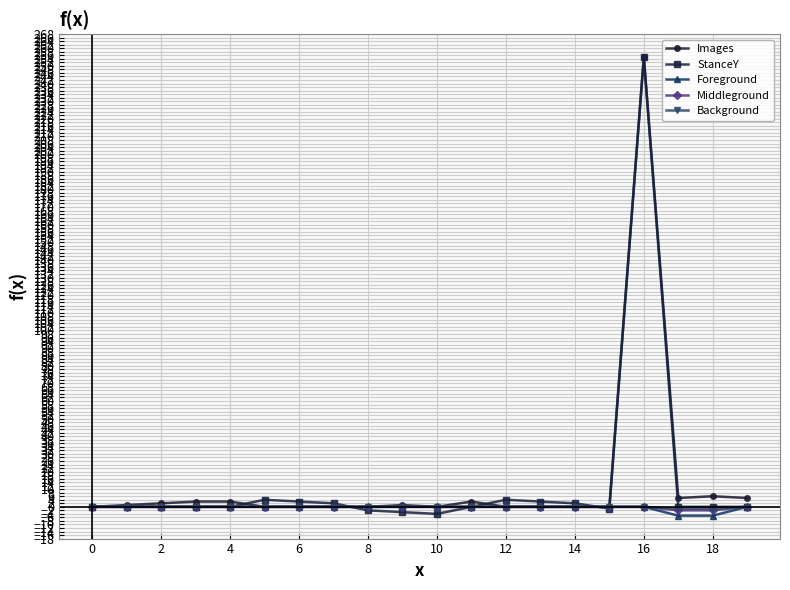

How many series are shown in this chart?

5